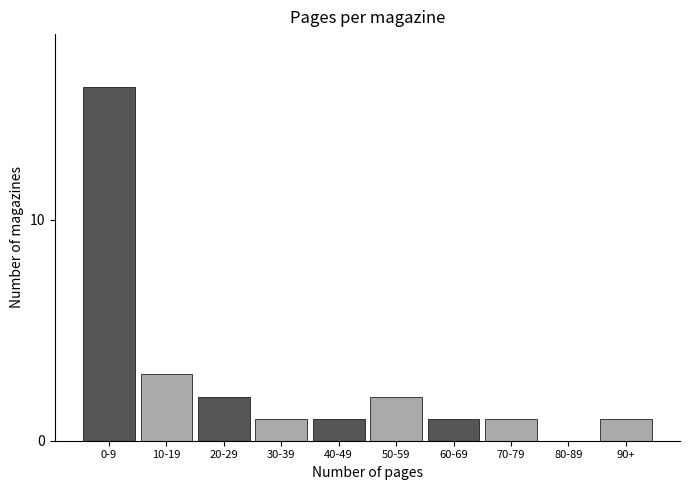

Reading right to left, list all the values displayed in this chart.

90+=1	80-89=0	70-79=1	60-69=1	50-59=2	40-49=1	30-39=1	20-29=2	10-19=3	0-9=16